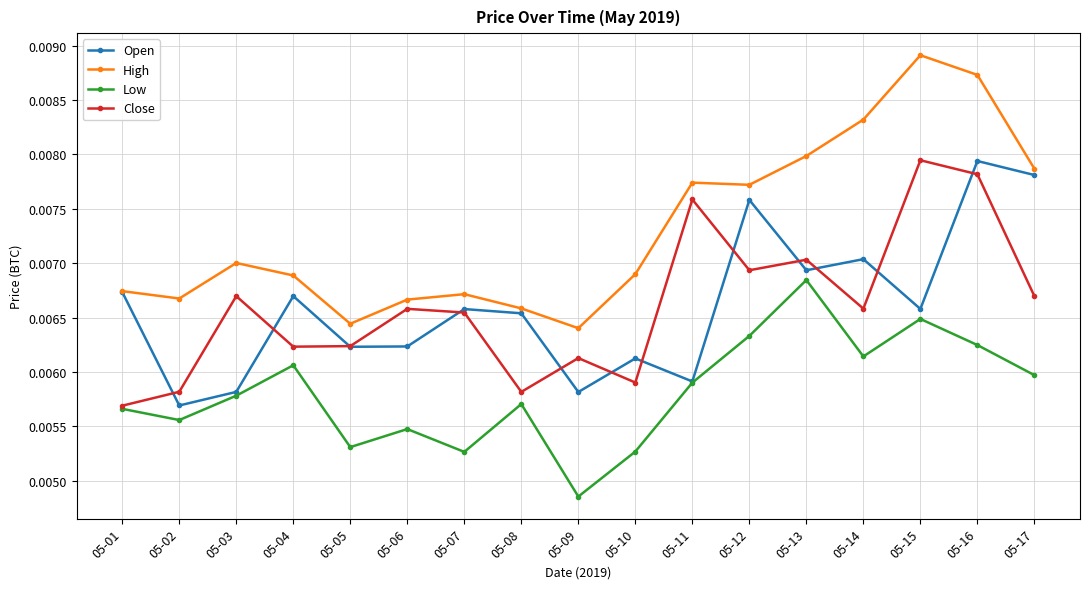

At which label is Close closest to 0?

05-01